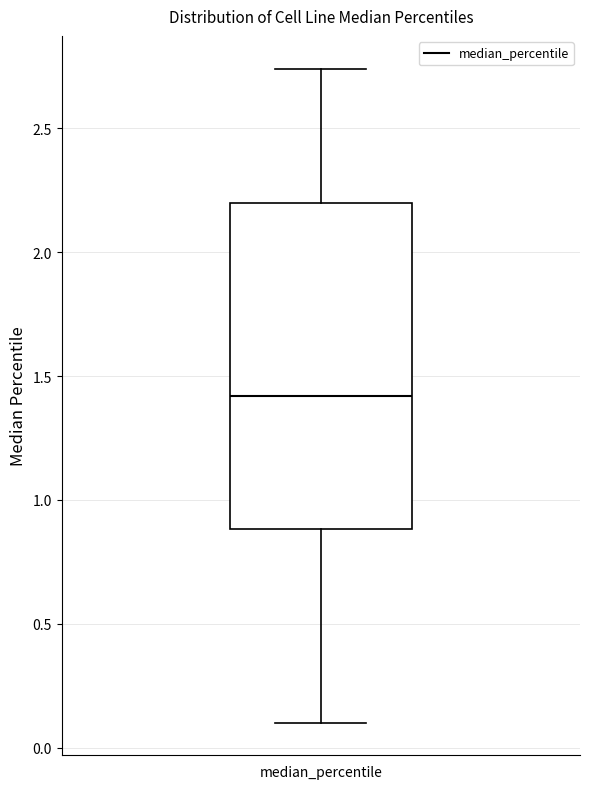

Where is the upper edge of the box for median_percentile on the y-axis? The values are not printed on the chart, so give them approximately, as read against the axis.

2.20